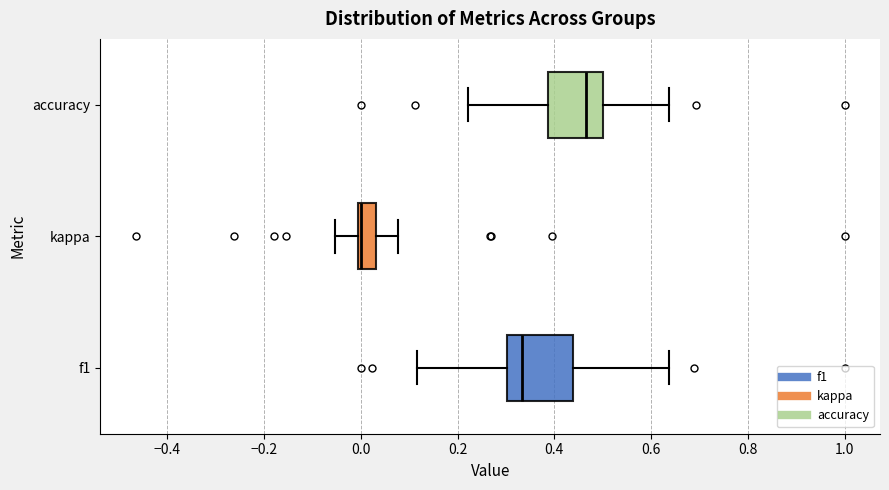

Reading bottom to top, transcribe this box plot: for each box, give where its median line is, the range the box spans, and where its two whiskers end, as read against the x-axis. The values are not printed on the chart, so give them approximately, as read against the axis.

f1: median 0.34, box 0.30 to 0.44, whiskers 0.12 to 0.64
kappa: median 0.00 (just right of the box's left edge), box 0.00 to 0.04, whiskers -0.06 to 0.08
accuracy: median 0.46, box 0.38 to 0.50, whiskers 0.22 to 0.64